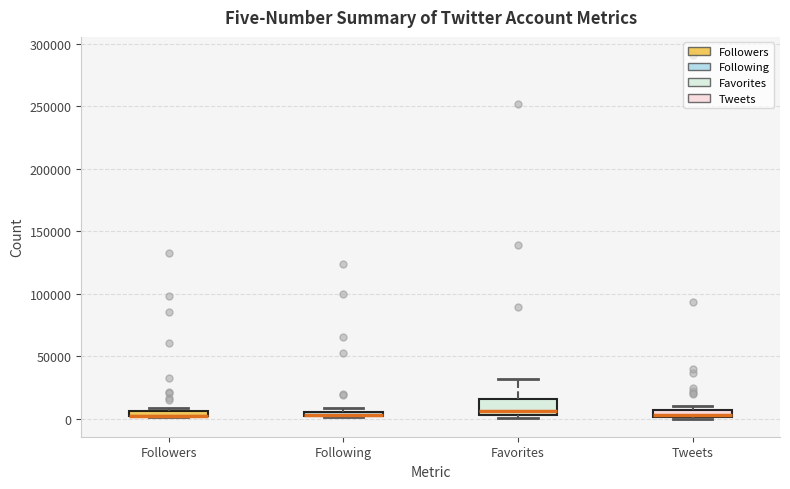

Which box is the tallest, from its lower edge to its upper edge?

Favorites